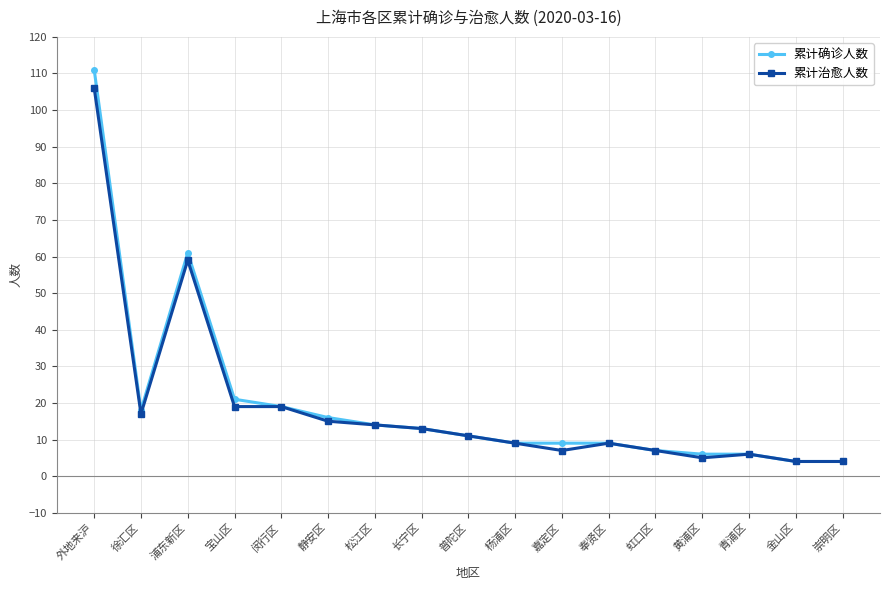

What are all the series names shown in the legend?

累计确诊人数, 累计治愈人数